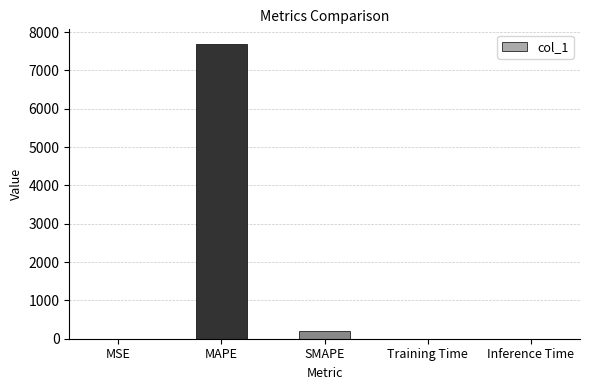

Between SMAPE and Inference Time, which is larger?

SMAPE